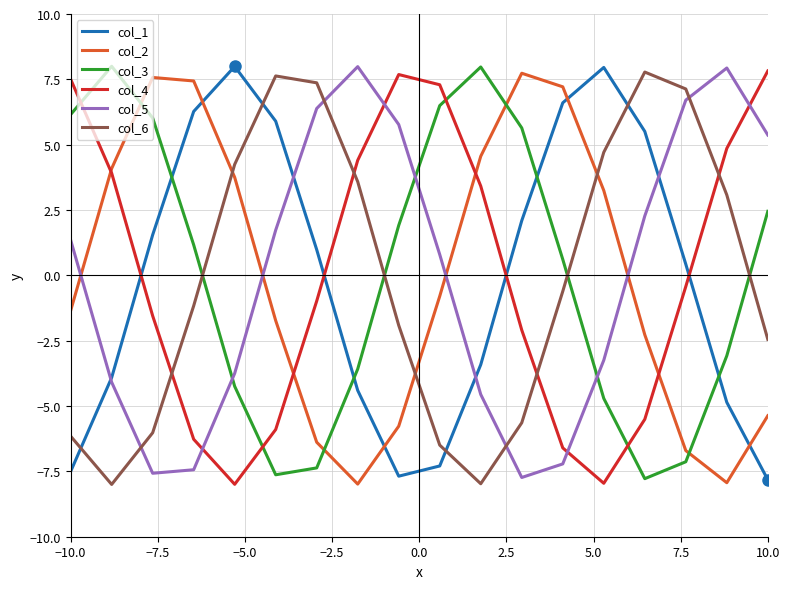

Which series ends up on top after the final intersection of col_3 and col_5?

col_5